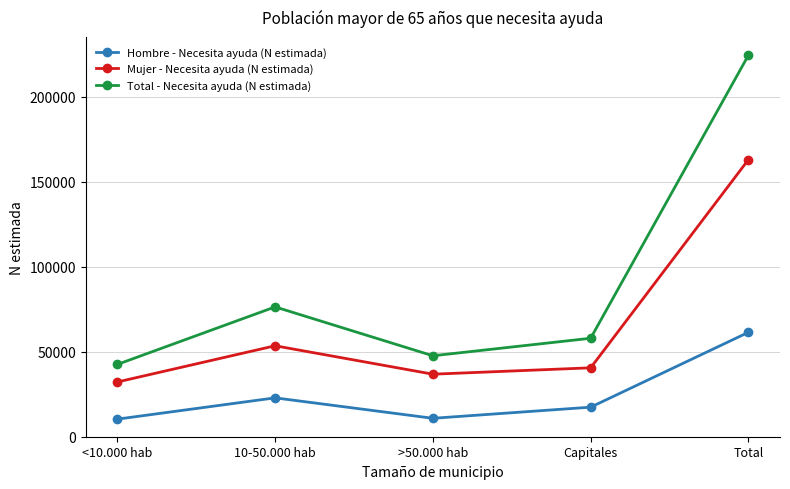

List the labels in order of Total - Necesita ayuda (N estimada) value, largest first.

Total, 10-50.000 hab, Capitales, >50.000 hab, <10.000 hab